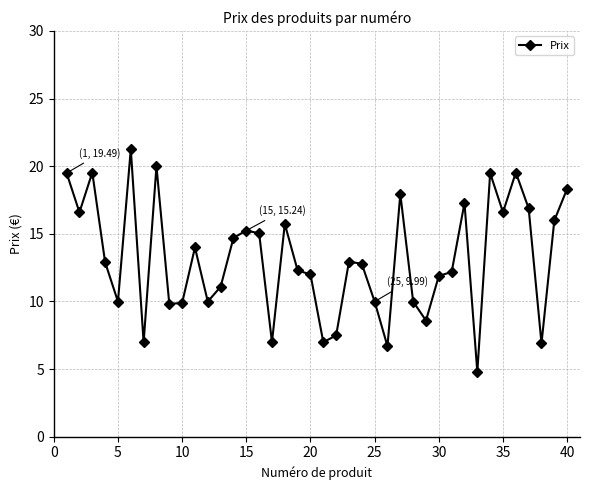

True or false: there are more than 0 points higher than both neighbors.

True